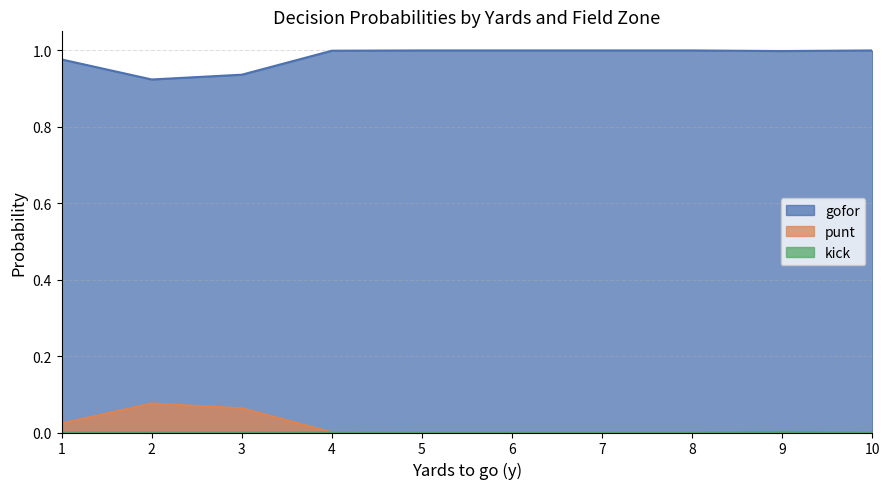

Which series has the largest range (max minus min)?

gofor